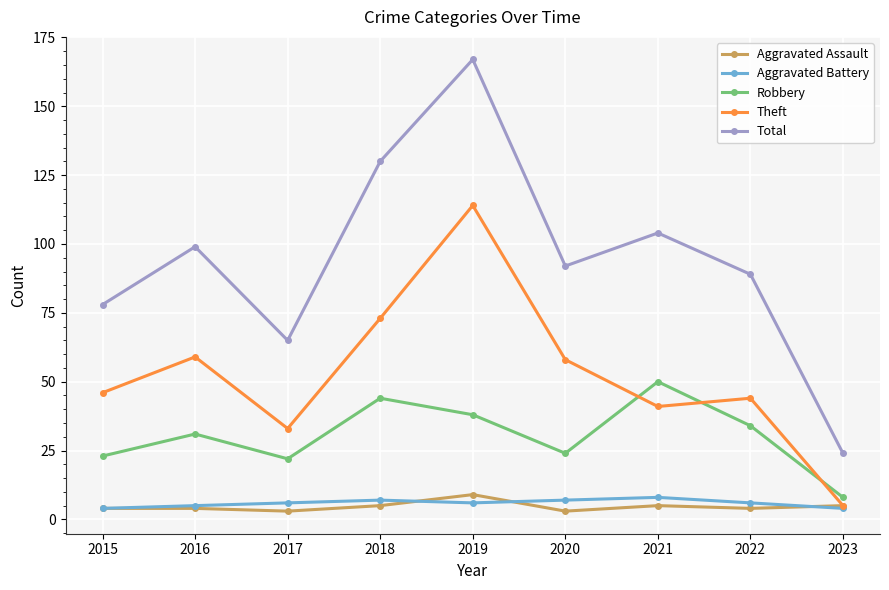

How many data points does each series have?

9